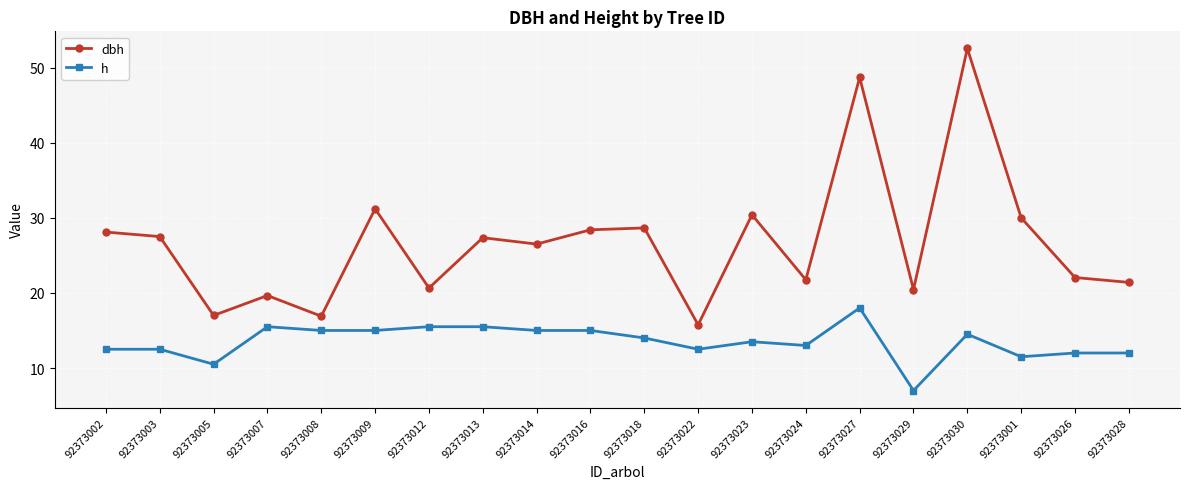

What position from the left is 92373009?

6